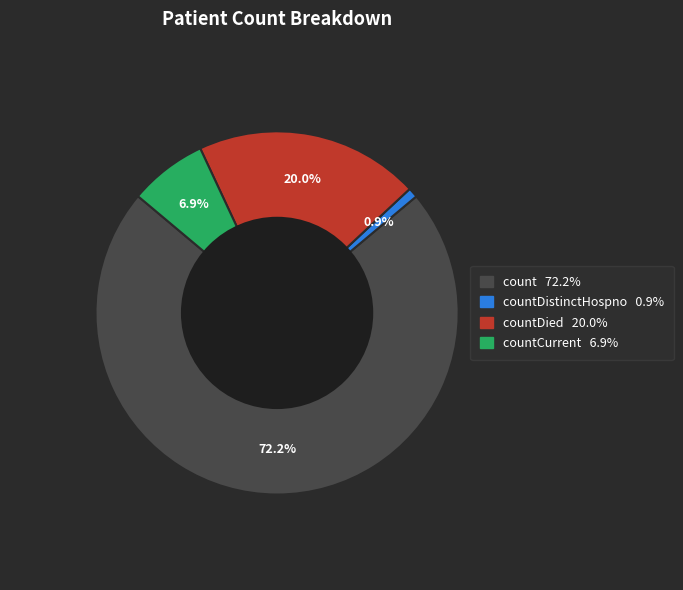

Does any single category account for the majority?

Yes